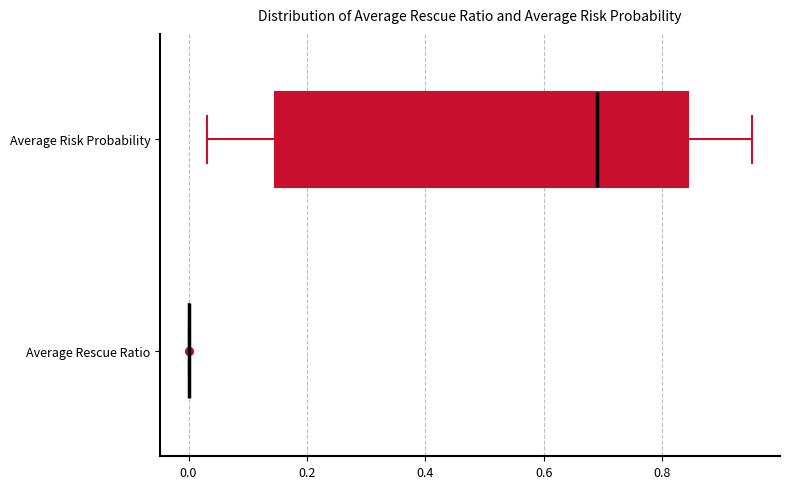

Reading bottom to top, read every box against the x-axis: the position of its median line, the range the box covers, and the ends of its whiskers. The values are not printed on the chart, so give them approximately, as read against the axis.

Average Rescue Ratio: box collapsed to a line at 0.00, whiskers 0.00 to 0.00
Average Risk Probability: median 0.70, box 0.14 to 0.84, whiskers 0.04 to 0.96